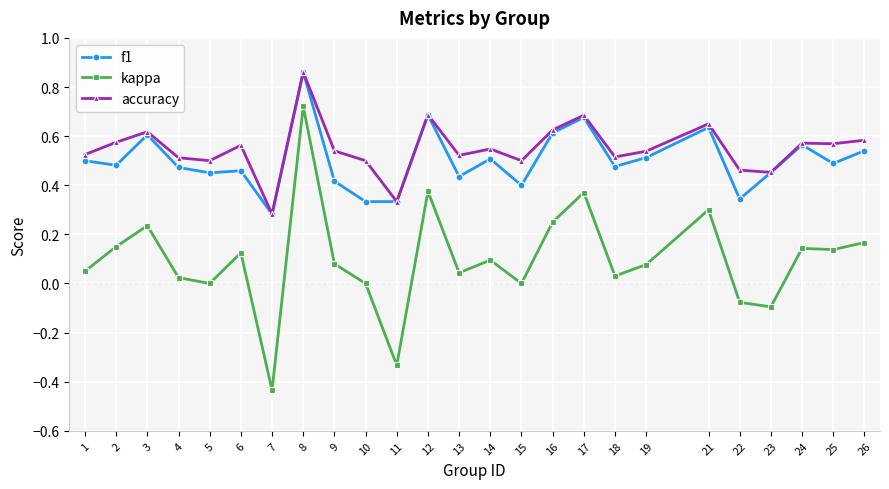

Is the value of accuracy at 13 greater than the value of kappa at 3?

Yes